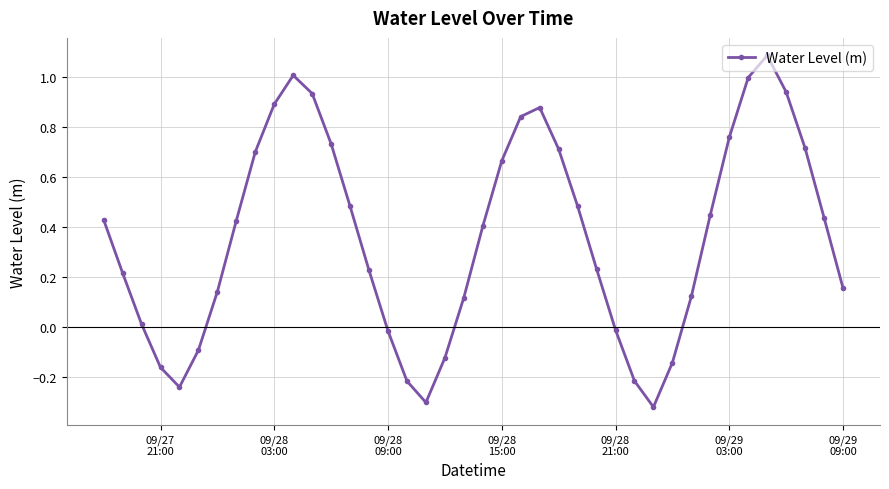

What is the sum of all values?

14.4